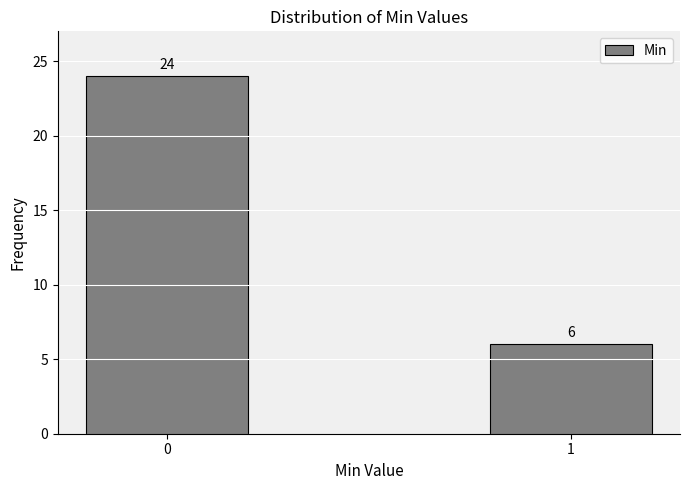

Reading left to right, extract all data points from this chart.

24	6